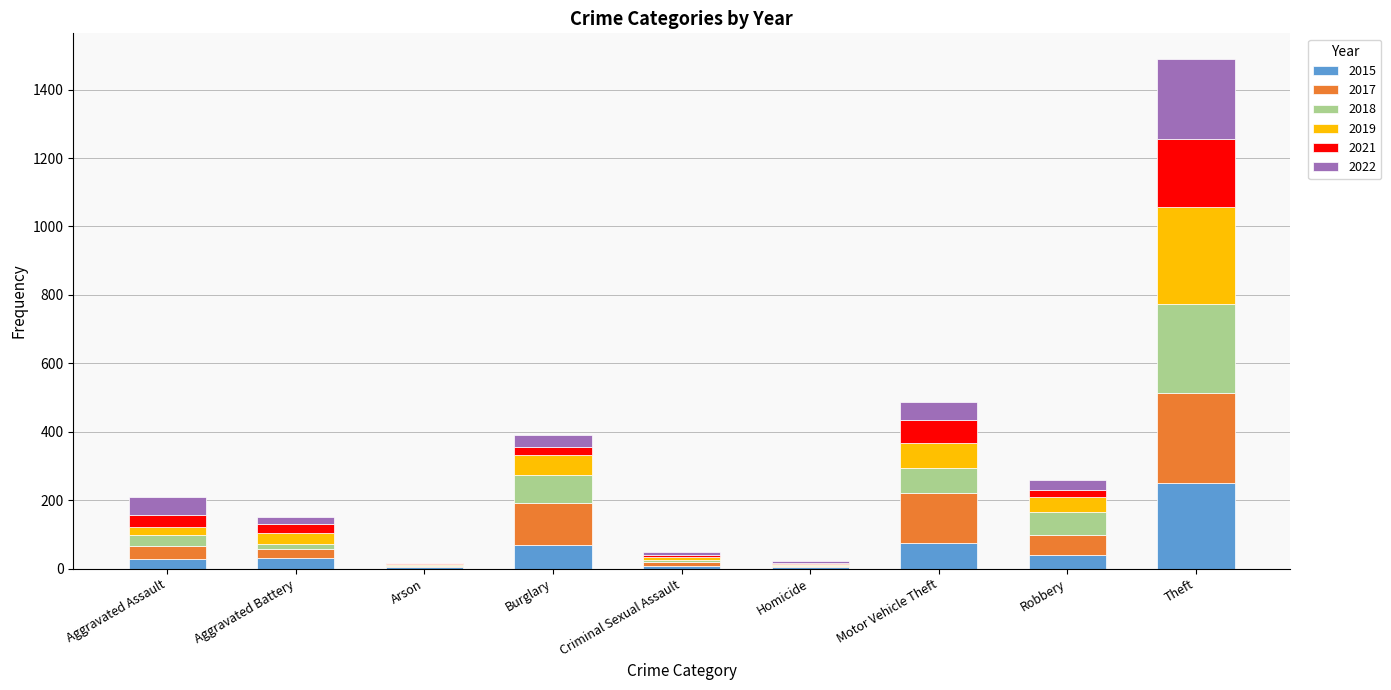

Where is 2022 nearest to the value 117?

Motor Vehicle Theft